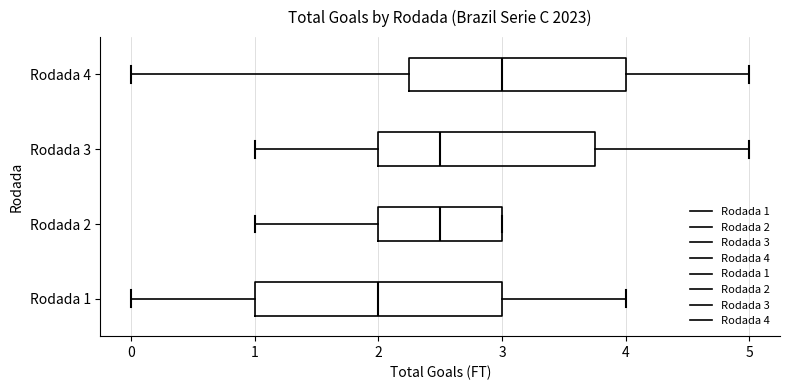

Where is the right edge of the box for Rodada 1 on the x-axis? The values are not printed on the chart, so give them approximately, as read against the axis.

3.0